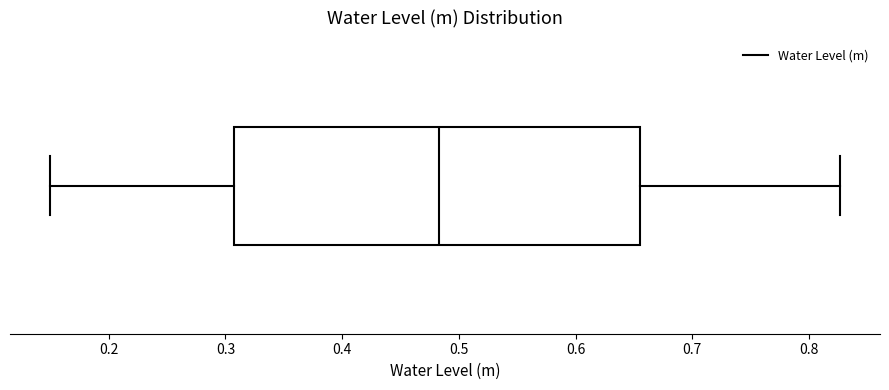

Transcribe this box plot: give where the median line is, the range the box spans, and where the two whiskers end, as read against the x-axis. The values are not printed on the chart, so give them approximately, as read against the axis.

median 0.48, box 0.31 to 0.65, whiskers 0.15 to 0.83